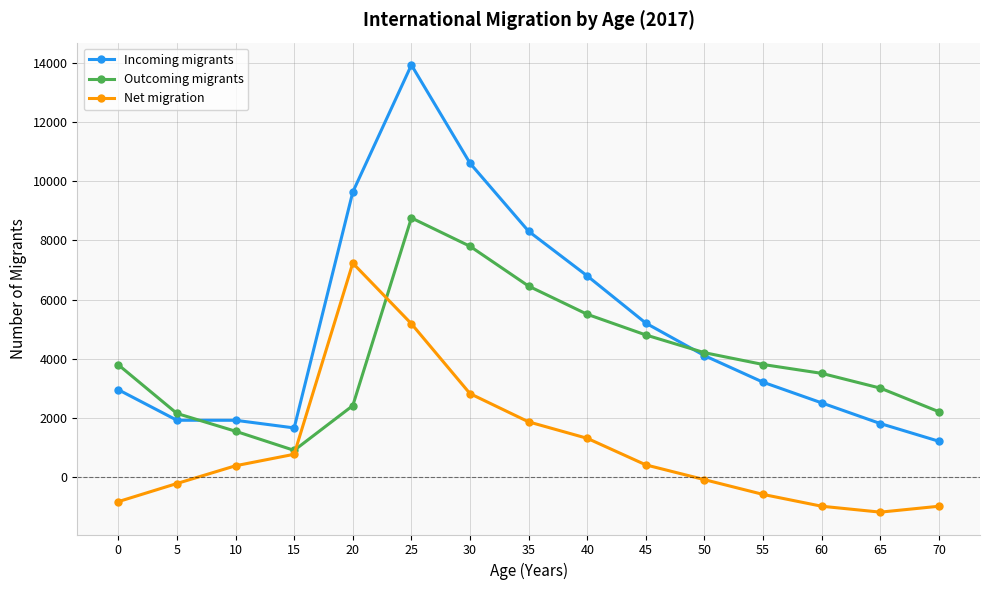

Where is Incoming migrants nearest to the value 7572?

35